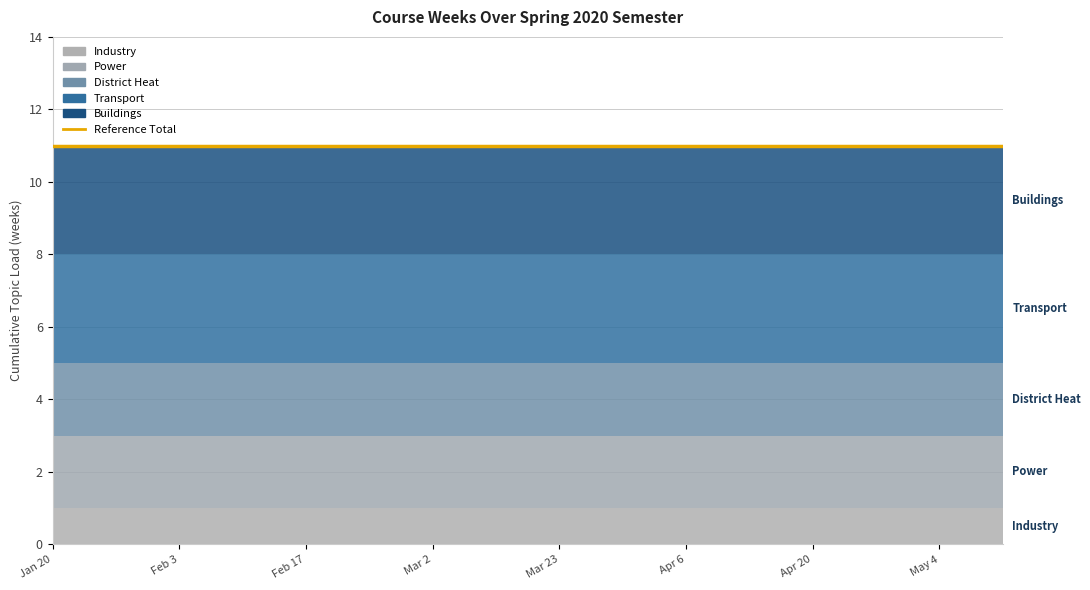

What is the value of the Transport point at the 4th from the left?

3